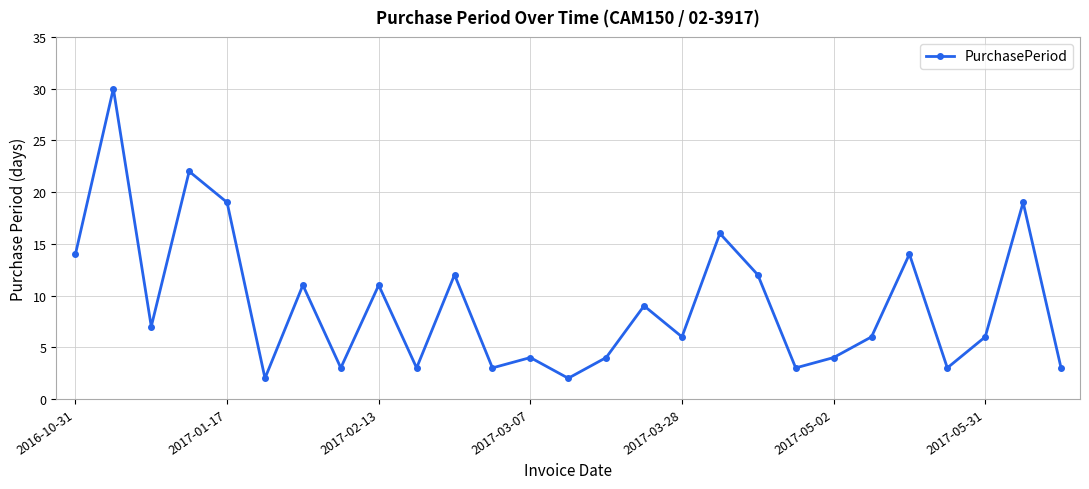

What is the difference between the second highest and minimum values?

20